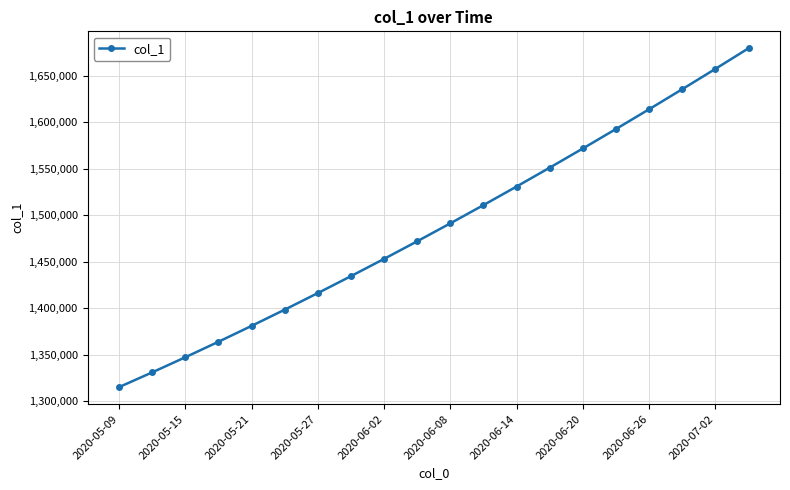

How many values are below 1491172?

10